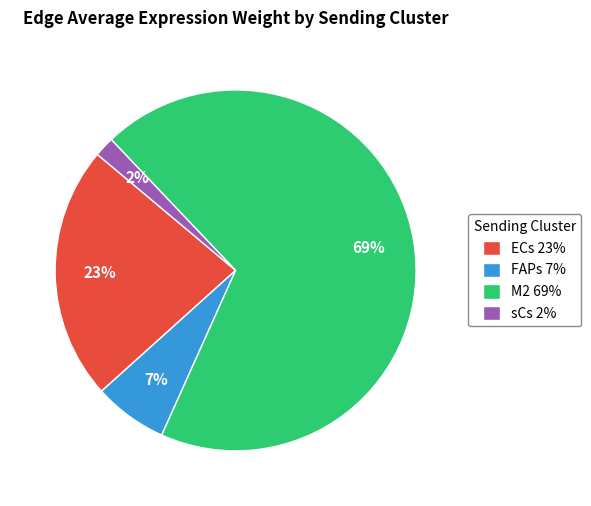

Combined, do FAPs 7% and ECs 23% account for over 50%?

No